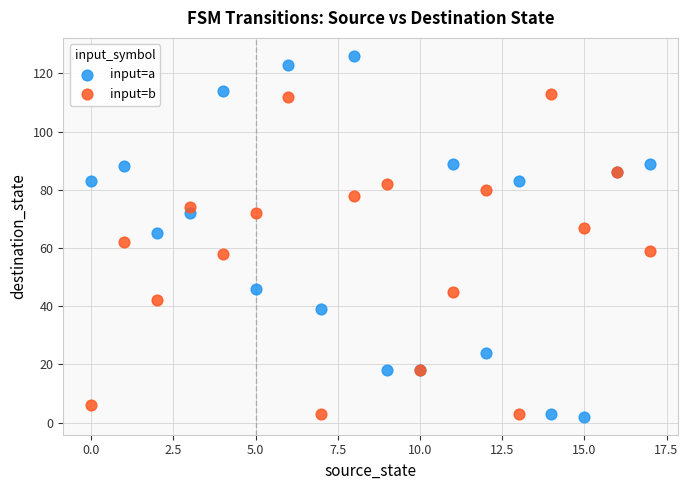

Which series reaches the maximum Y coordinate?

input=a